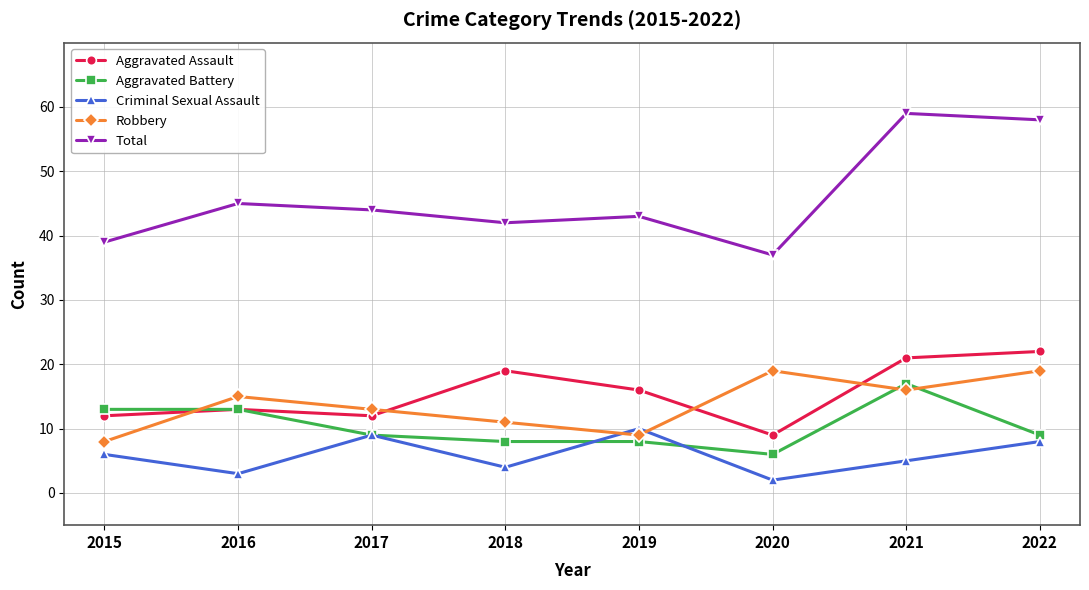

What is the difference between the Robbery values at 2019 and 2021?

7